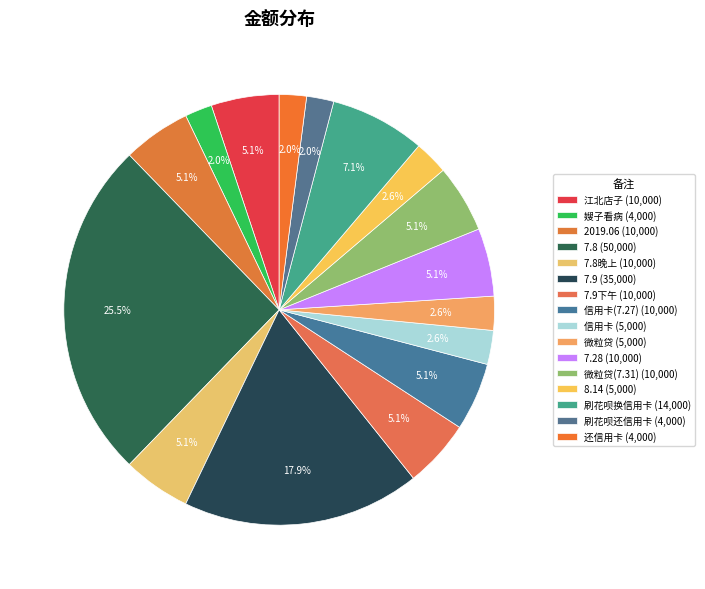

Does any single category account for the majority?

No